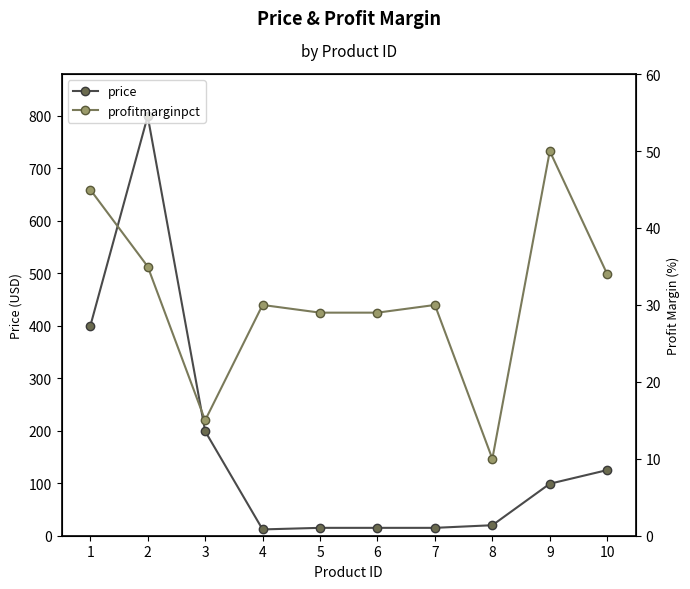

At which category is the sum across all series the highest?

2